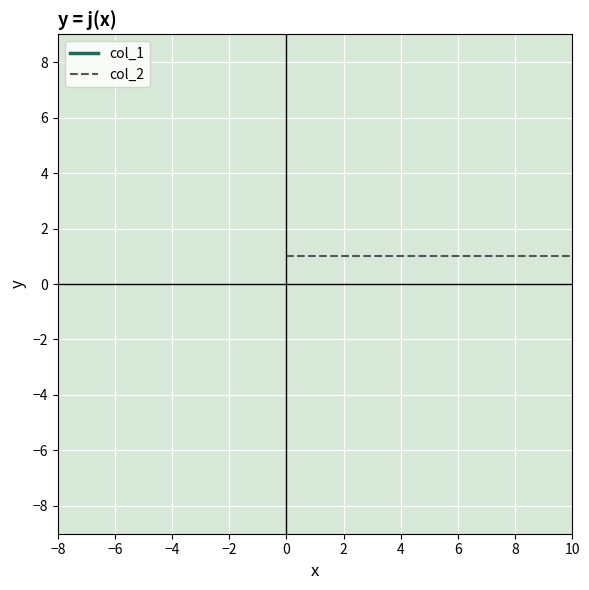

Between −6 and −2, which series saw the biggest shift?

col_1